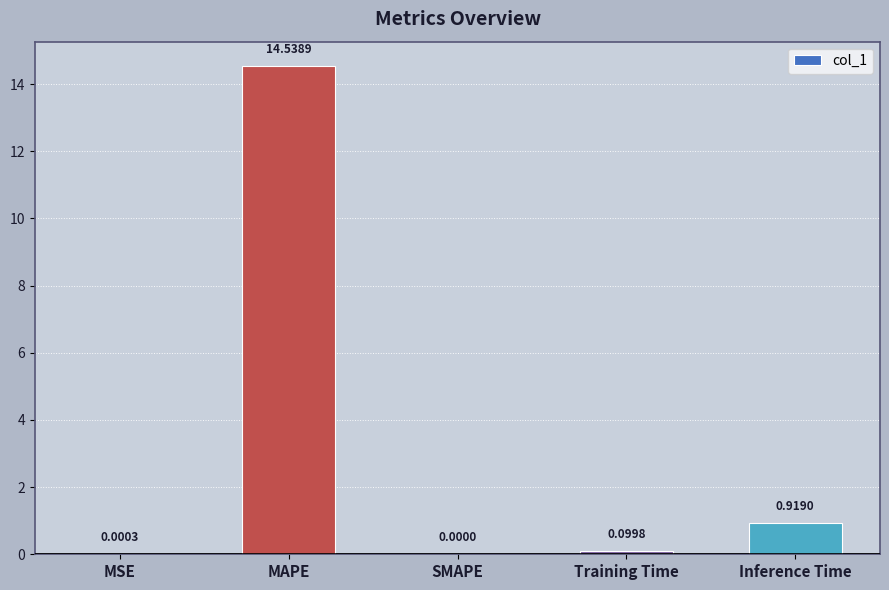

At which label is the value closest to 7?

Inference Time